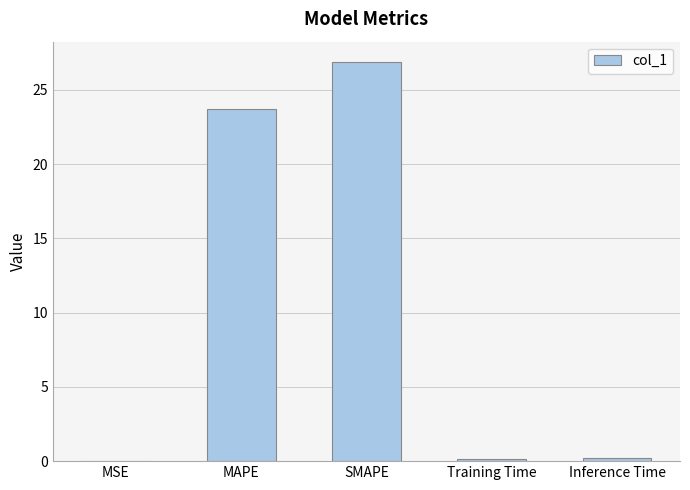

The chart shows a value of 0.2 at Inference Time. True or false?

True